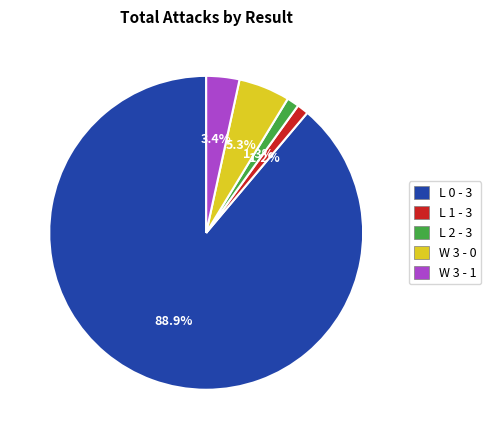

What is the largest slice in the pie chart?

L 0 - 3